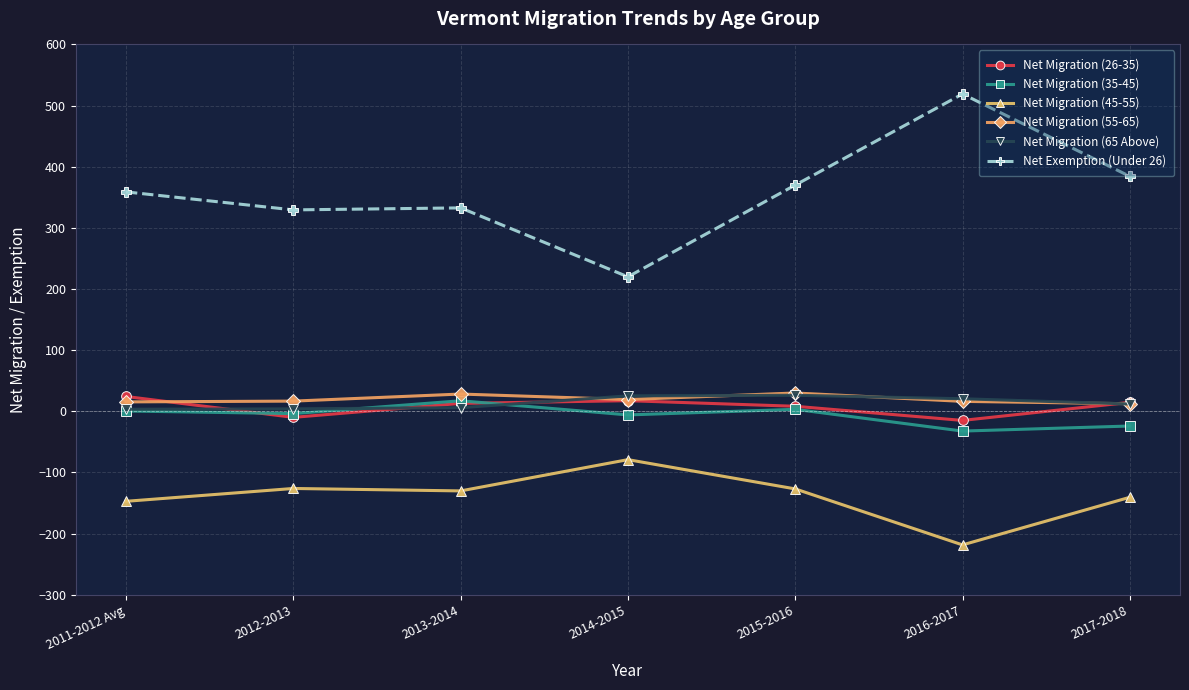

Which series has the largest total across all categories?

Net Exemption (Under 26)